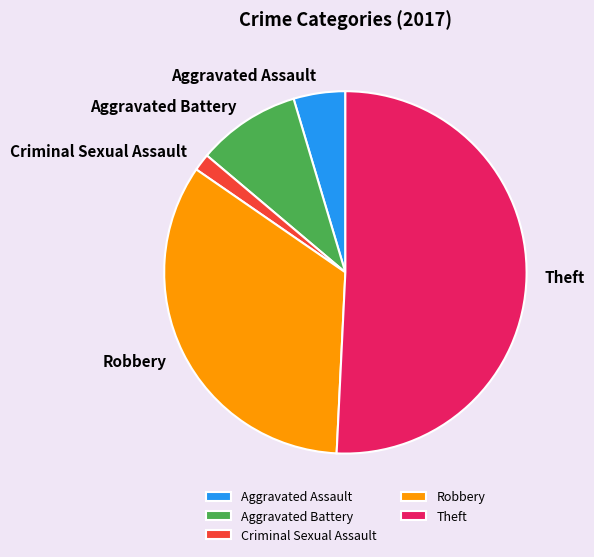

Rank the categories by value from highest to lowest.

Theft, Robbery, Aggravated Battery, Aggravated Assault, Criminal Sexual Assault